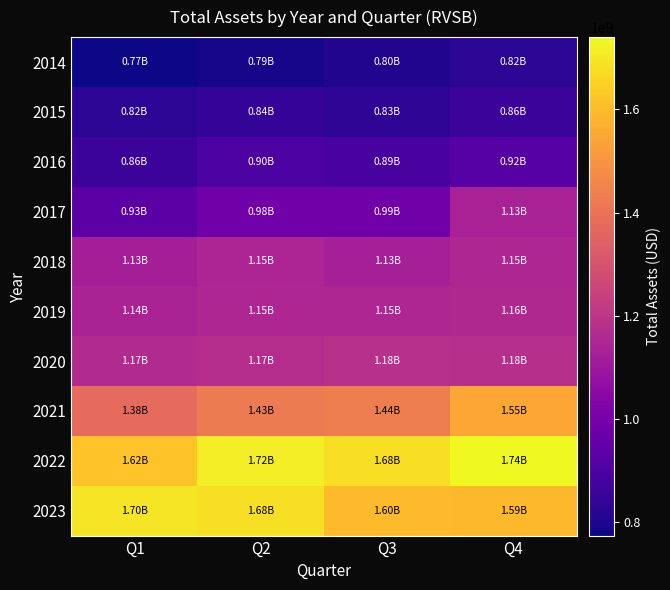

Which label corresponds to the smallest value in the chart?

Q1